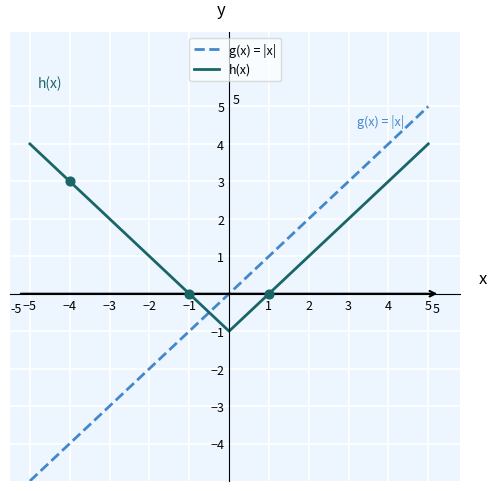

Which series has the largest total across all categories?

h(x)